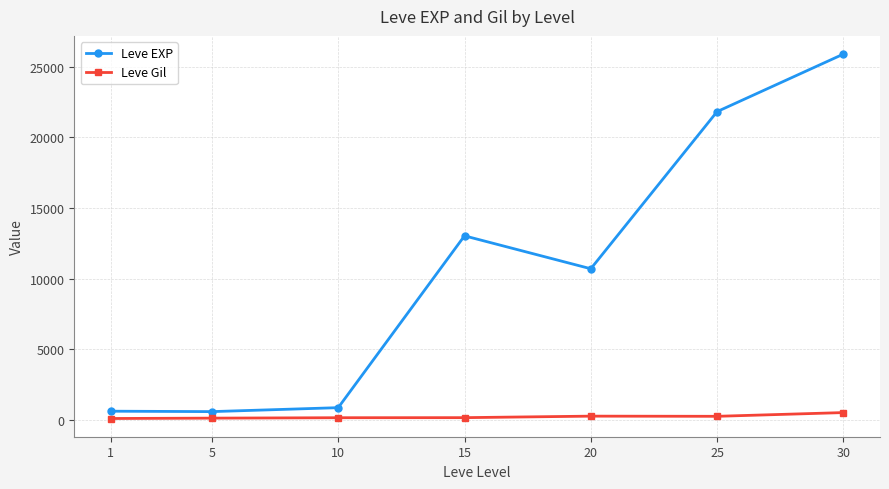

What is the difference between the Leve Gil values at 1 and 10?

55